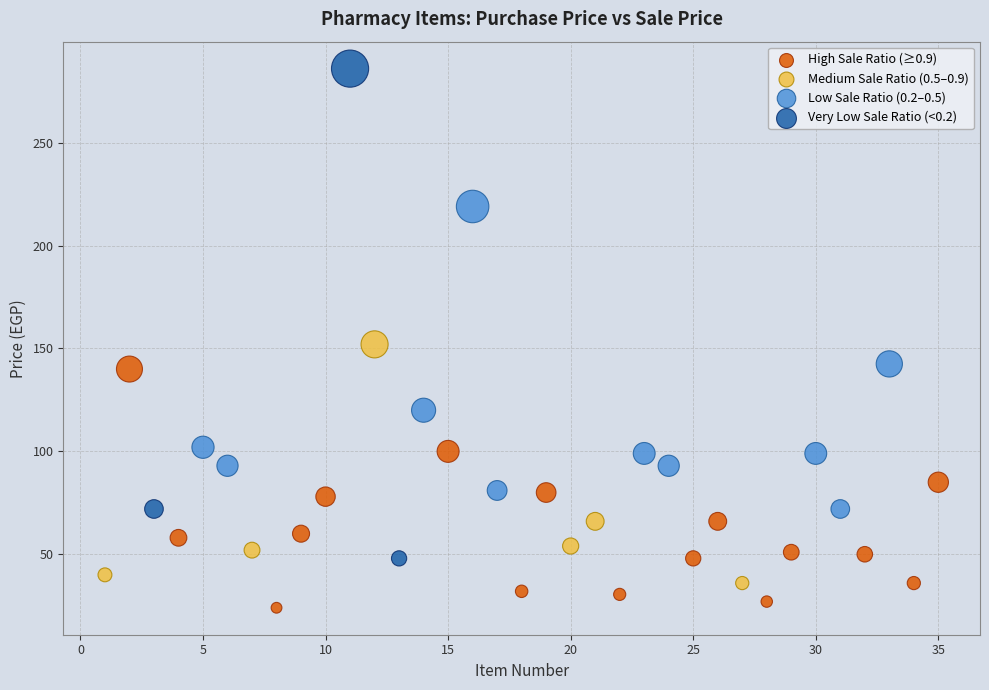

Which series reaches the maximum Y coordinate?

Very Low Sale Ratio (<0.2)